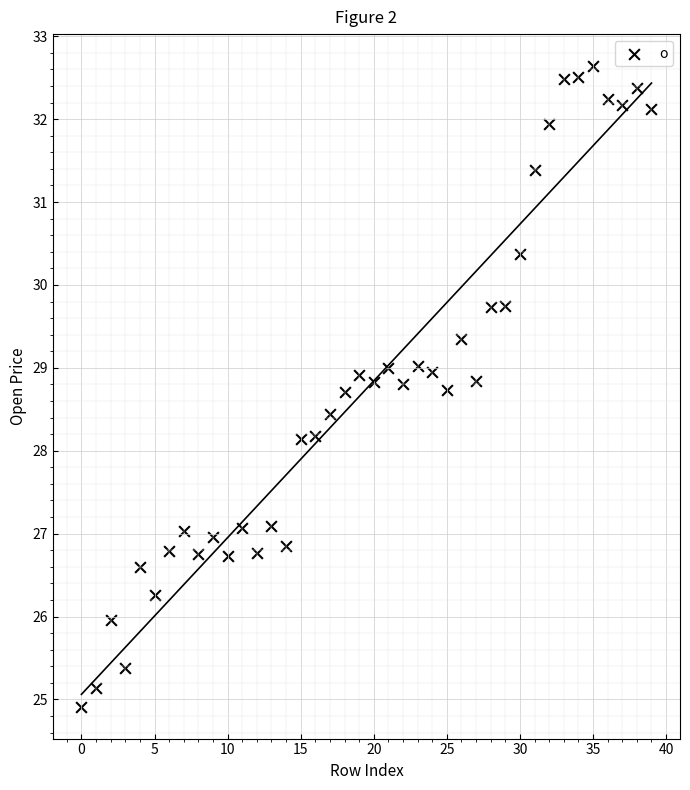

What is the range of Y values (max minus min)?

7.7